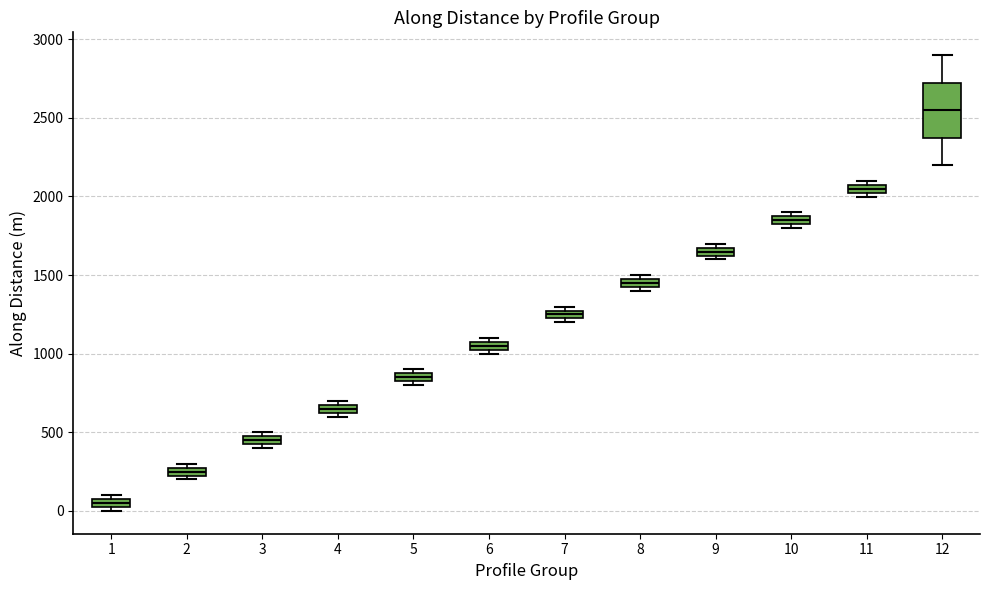

Which box has the highest median line?

12